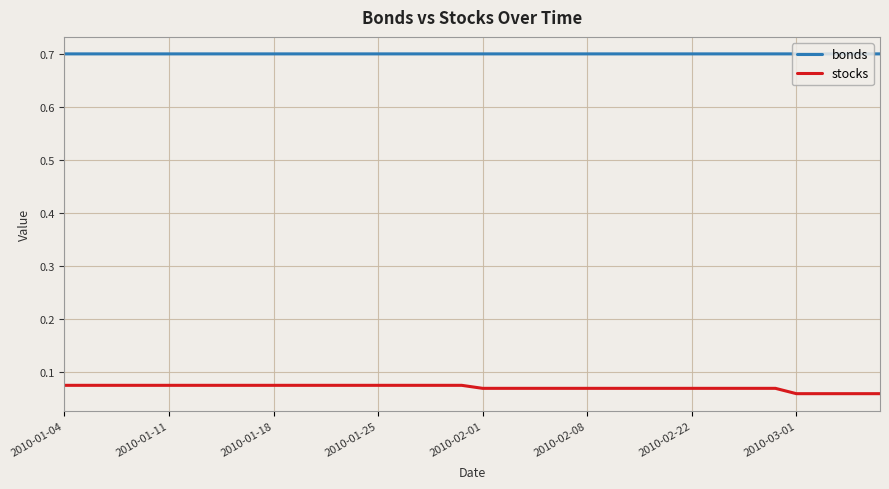

Which series has the largest total across all categories?

bonds